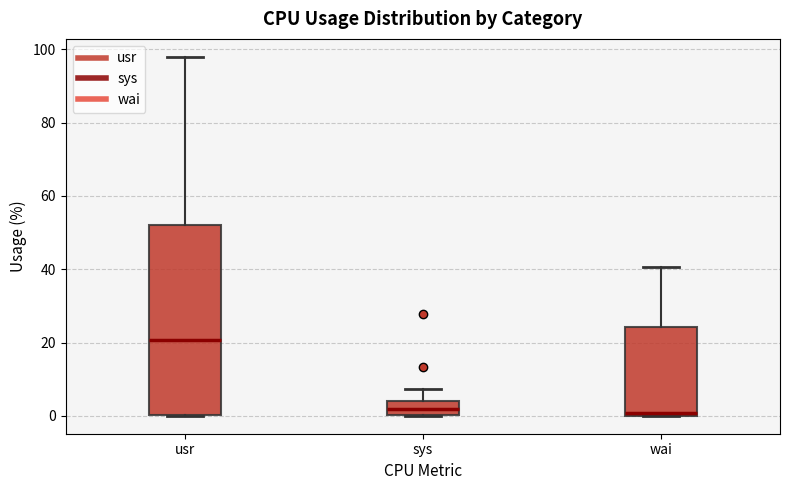

Where is the upper edge of the box for sys on the y-axis? The values are not printed on the chart, so give them approximately, as read against the axis.

4